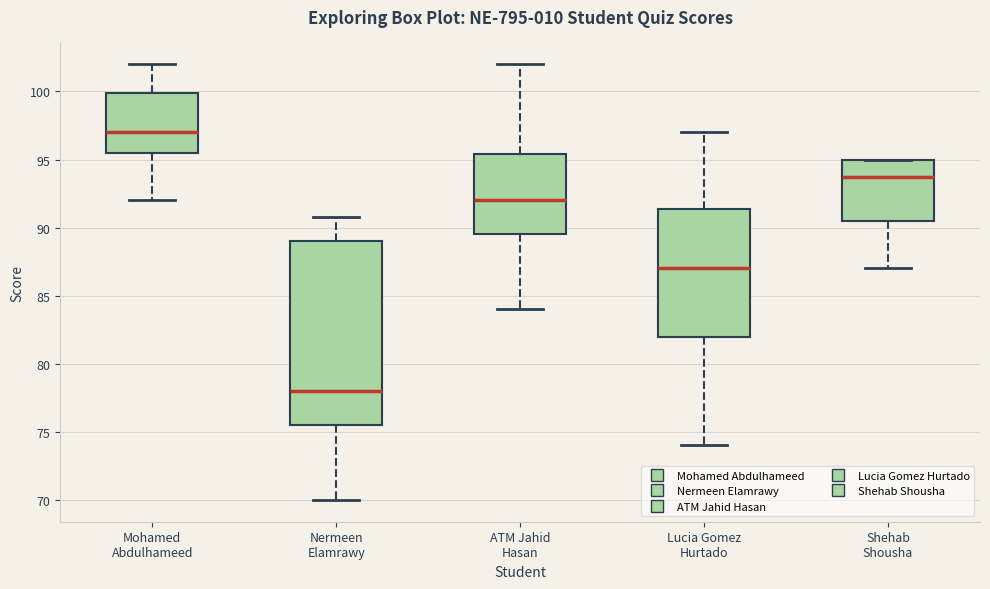

Reading left to right, transcribe this box plot: for each box, give where its median line is, the range the box spans, and where its two whiskers end, as read against the y-axis. The values are not printed on the chart, so give them approximately, as read against the axis.

Mohamed Abdulhameed: median 97.0, box 95.5 to 100.0, whiskers 92.0 to 102.0
Nermeen Elamrawy: median 78.0, box 75.5 to 89.0, whiskers 70.0 to 91.0
ATM Jahid Hasan: median 92.0, box 89.5 to 95.5, whiskers 84.0 to 102.0
Lucia Gomez Hurtado: median 87.0, box 82.0 to 91.5, whiskers 74.0 to 97.0
Shehab Shousha: median 94.0, box 90.5 to 95.0, whiskers 87.0 to 95.0